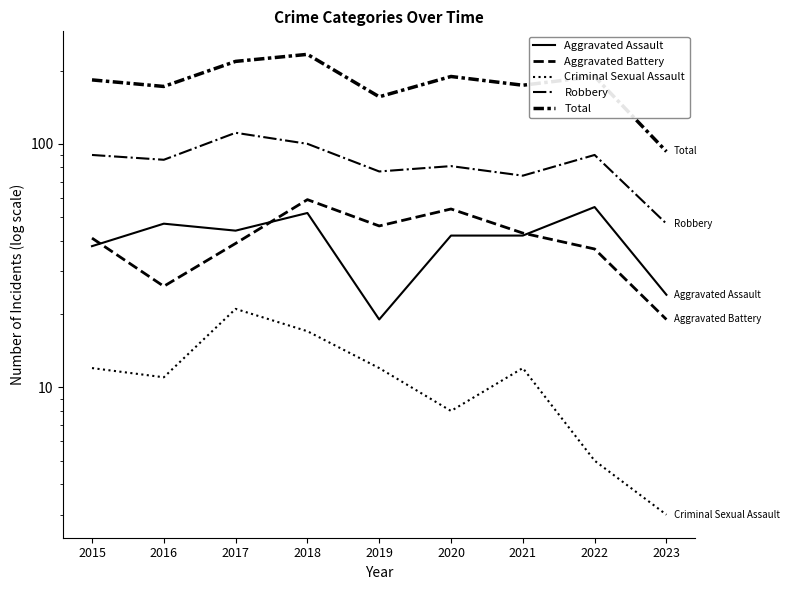

Which series has the largest range (max minus min)?

Total